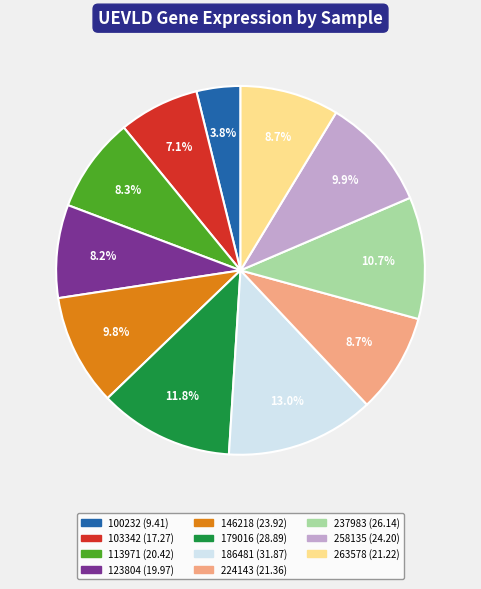

Count the number of slices in the pie.

11